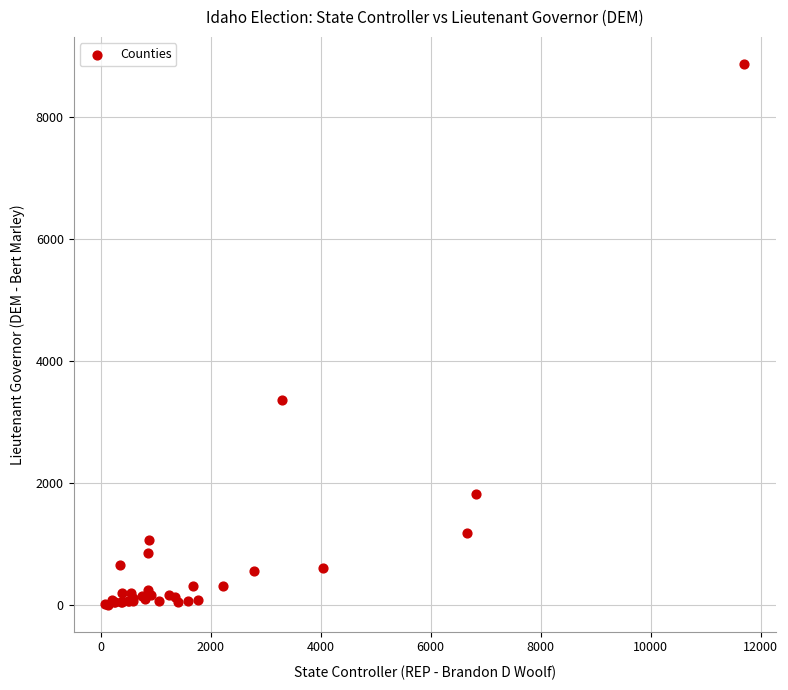

What Y value in the scatter plot is closest to 4436?

3364